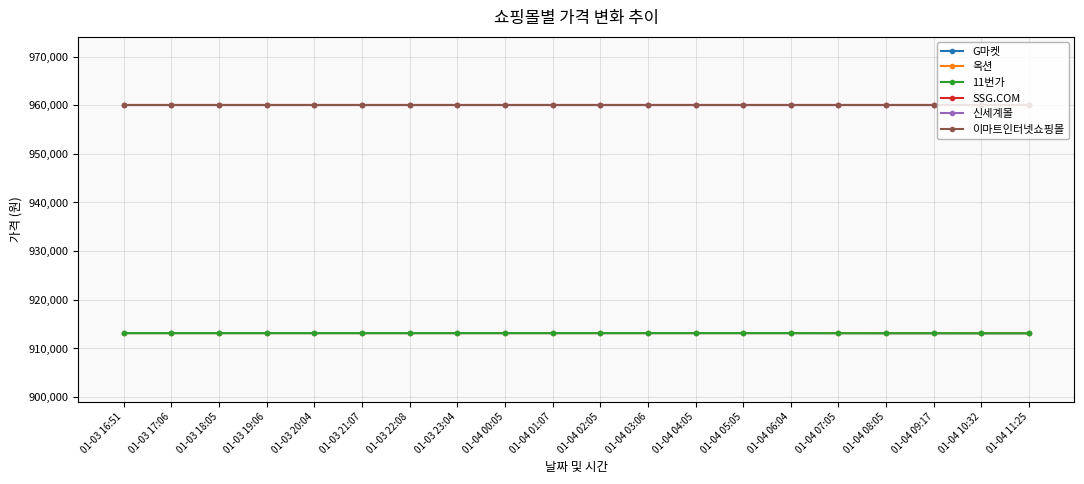

Which series has the largest total across all categories?

SSG.COM